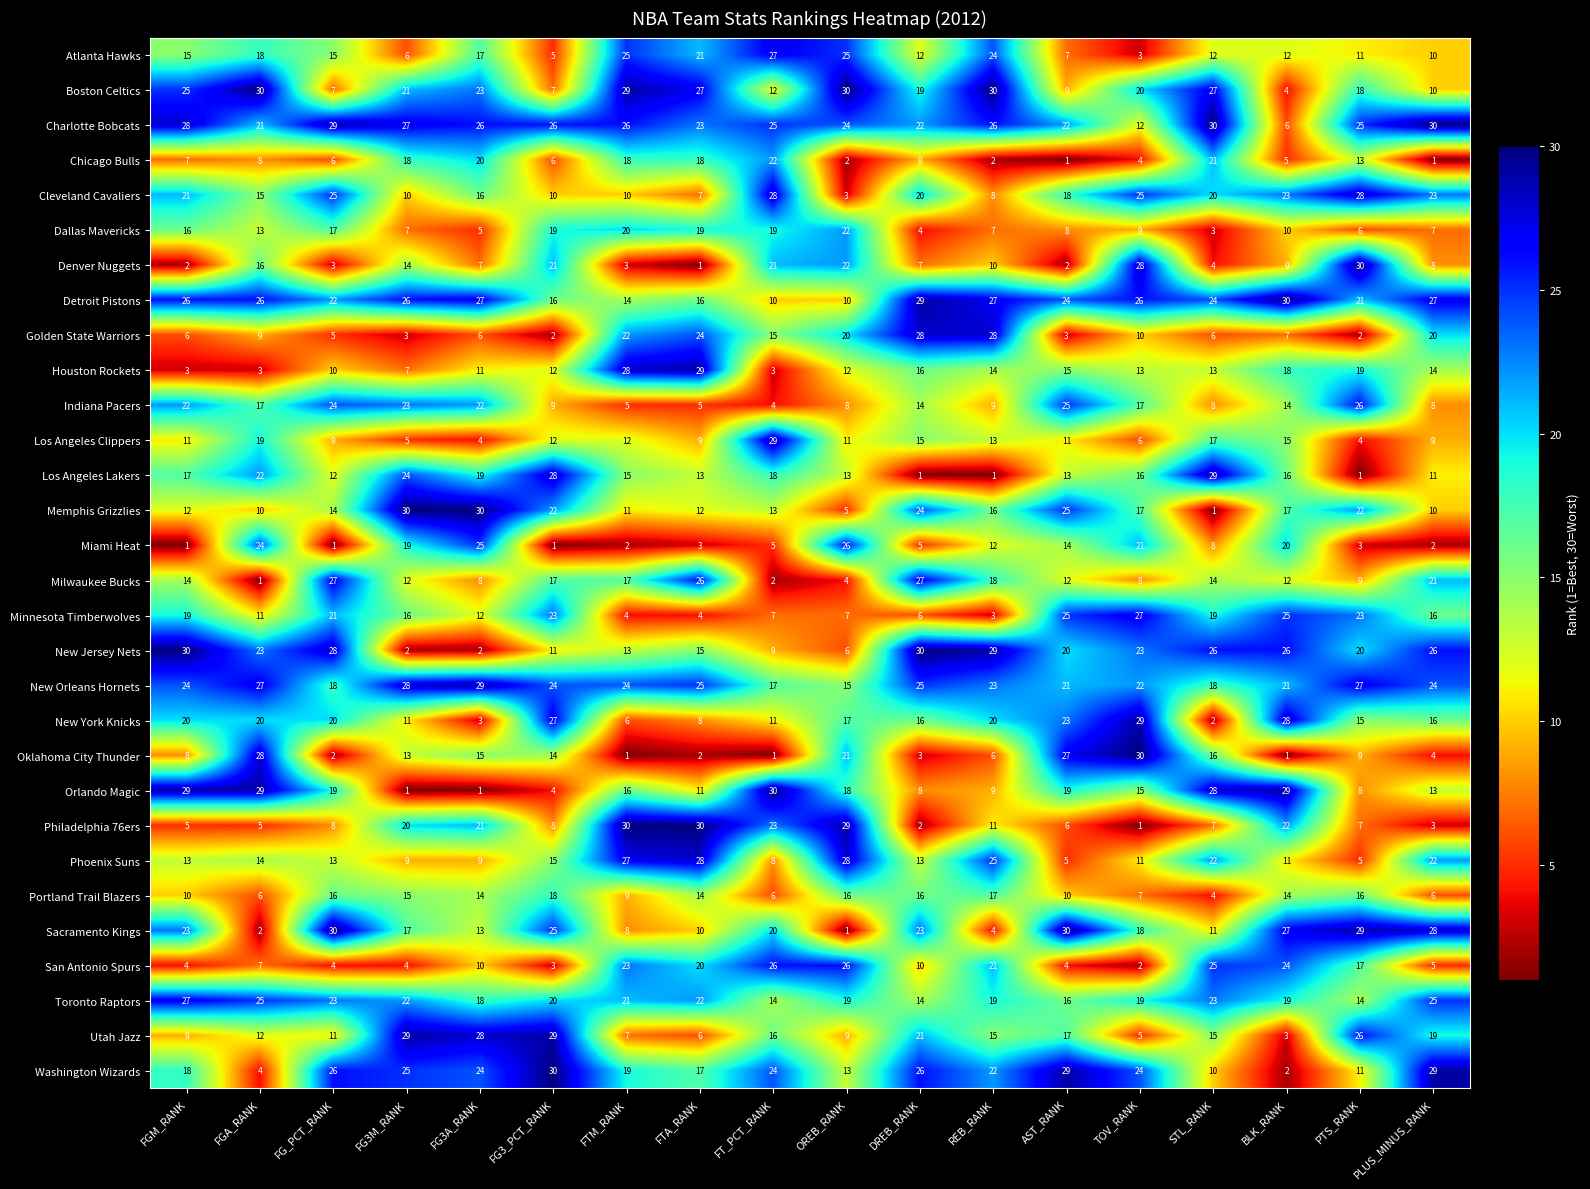

The value of Milwaukee Bucks at STL_RANK is 14. True or false?

True